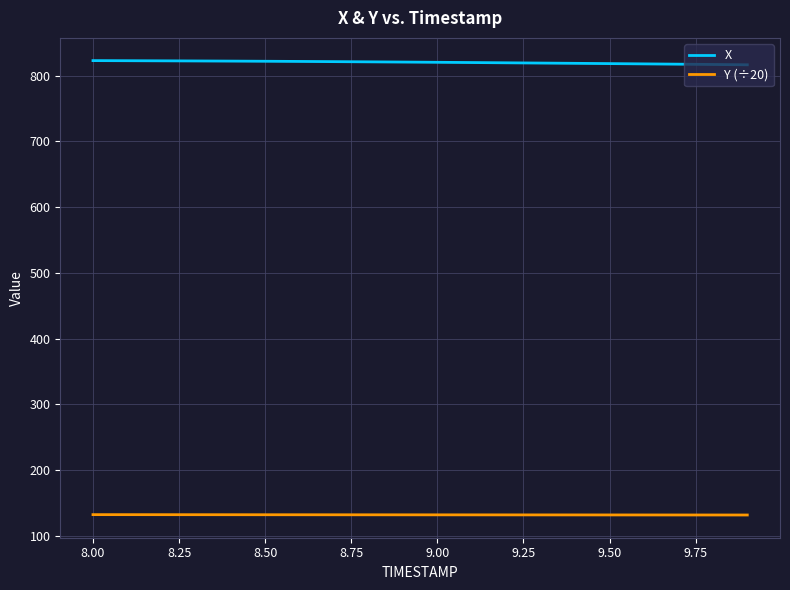

True or false: Y (÷20) and X cross at least once.

False